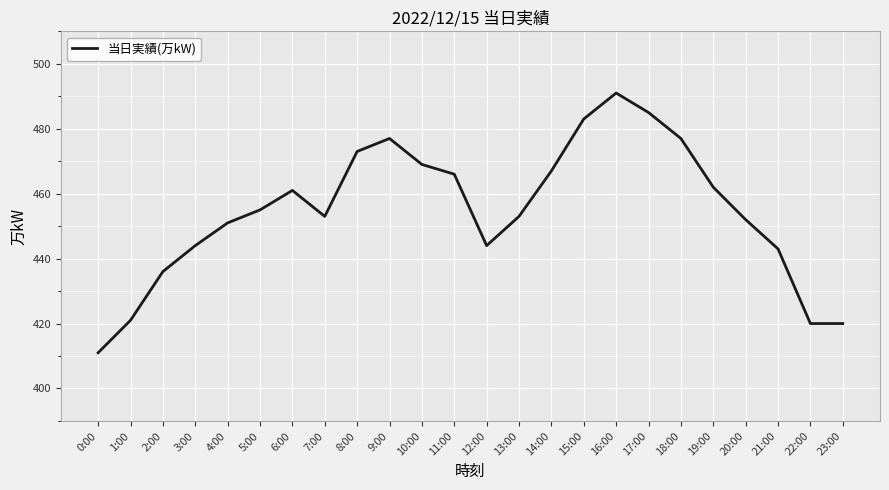

What is the difference between the maximum and minimum values?

80